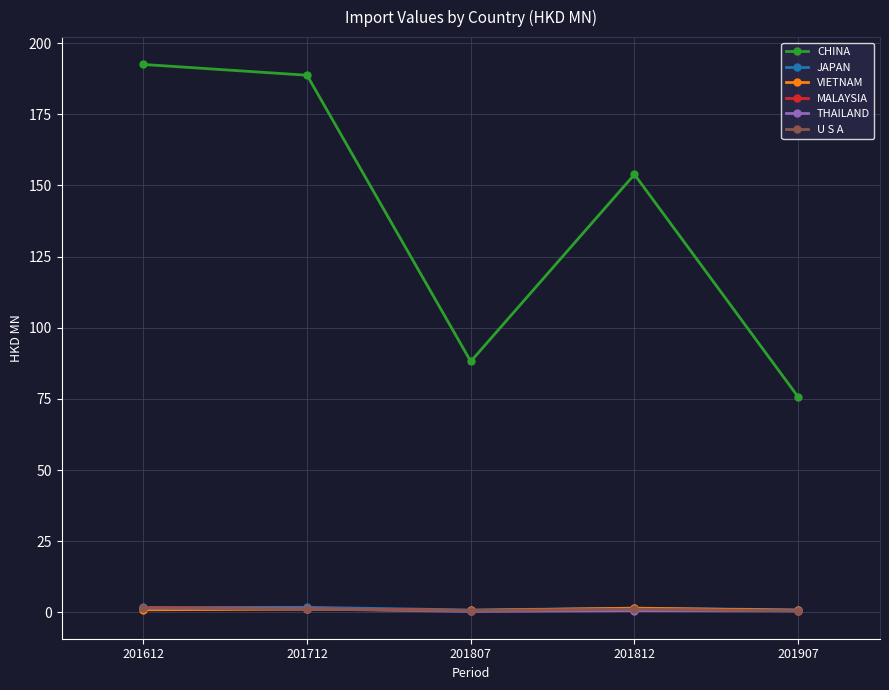

True or false: VIETNAM has a value of 1.2 at 201712.

True